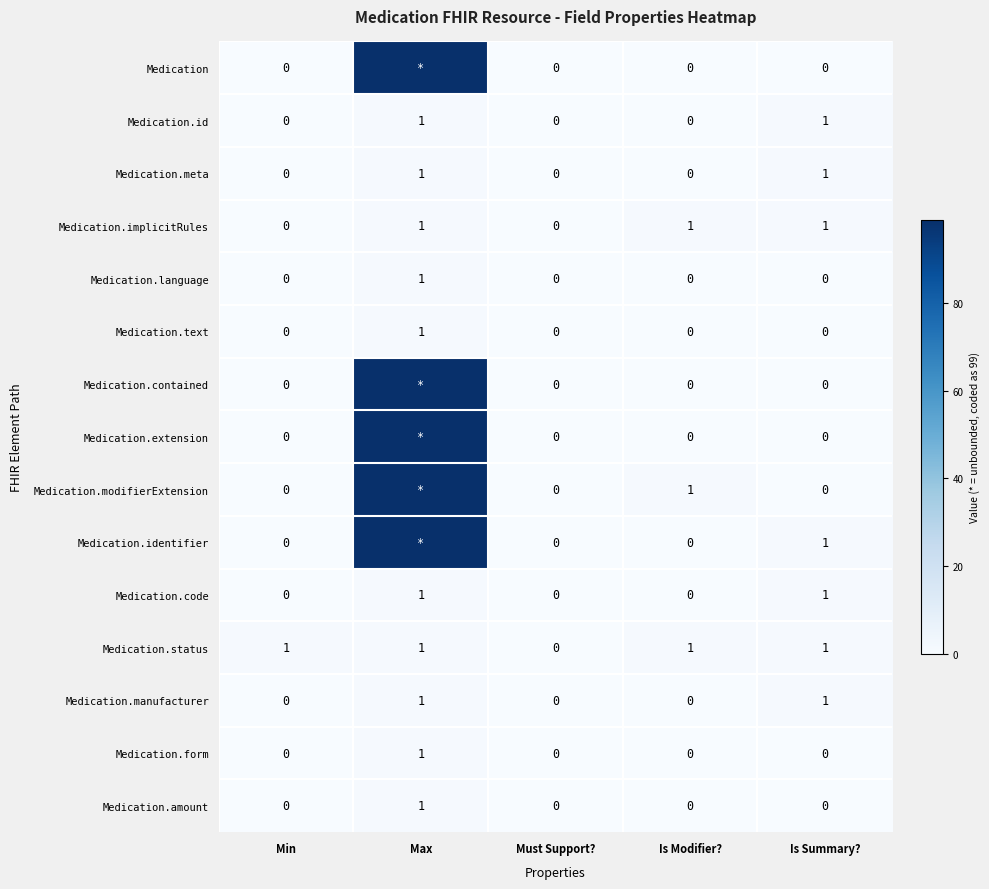

Which label corresponds to the smallest value in the chart?

Min